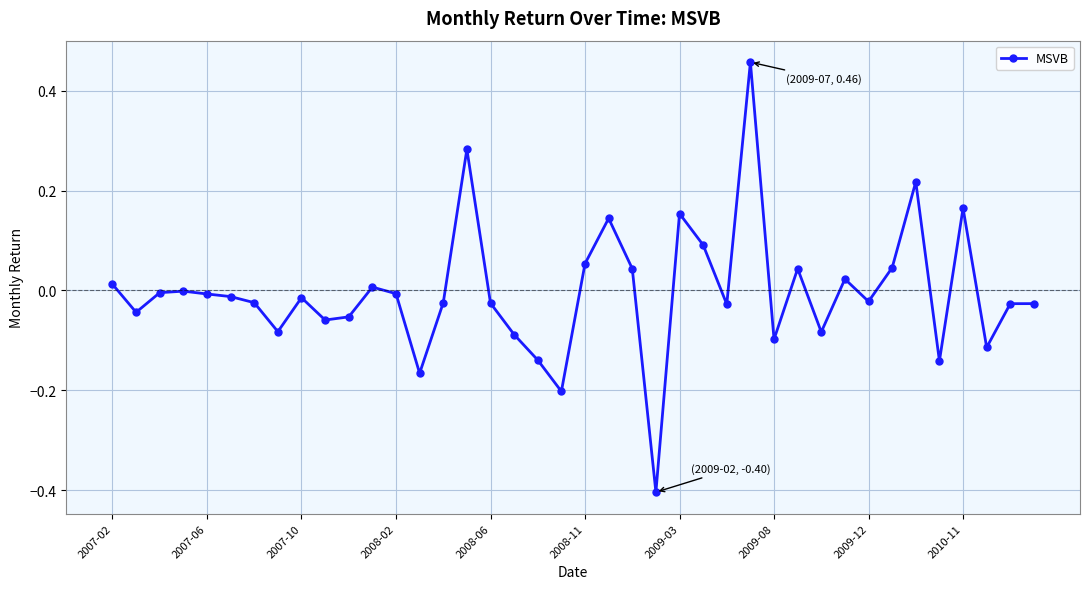

What is the difference between the maximum and second lowest values?

0.7